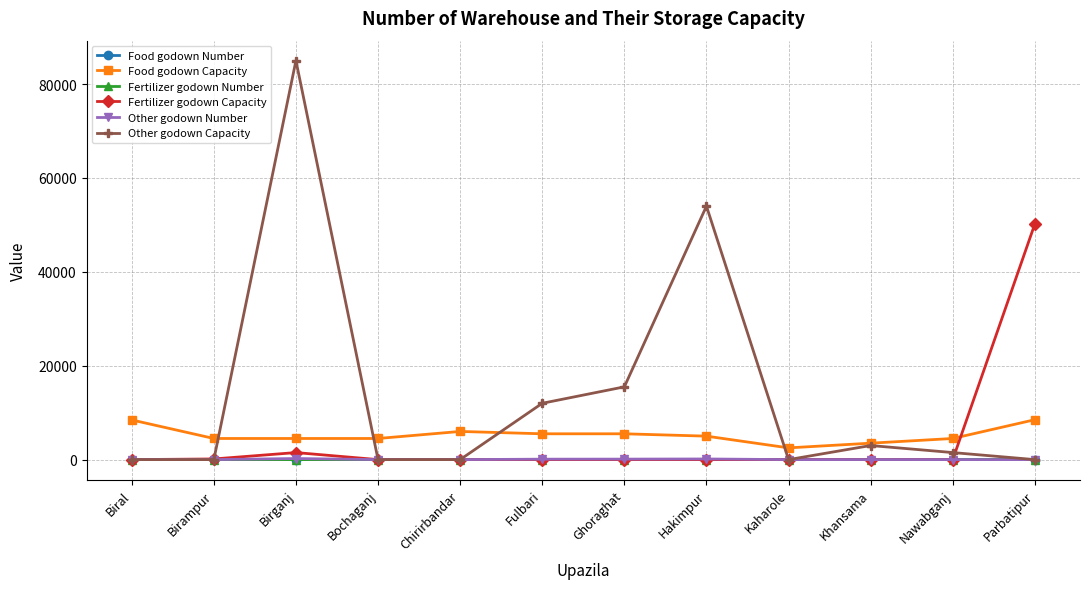

How many values in the Fertilizer godown Capacity series exceed 0?

3